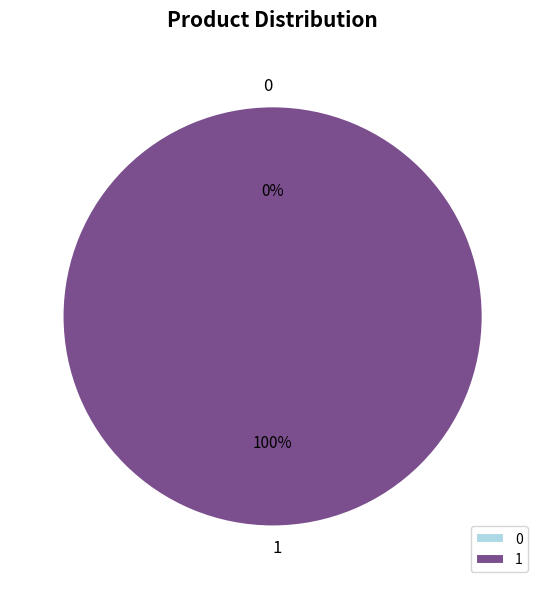

True or false: 1 accounts for 100% of the total.

True